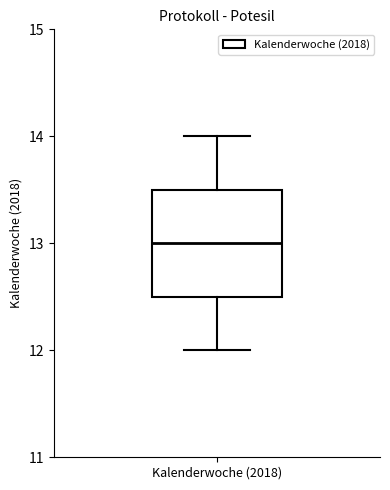

Read this box plot against the y-axis: the position of the median line, the range covered by the box, and the ends of both whiskers. The values are not printed on the chart, so give them approximately, as read against the axis.

median 13.0, box 12.5 to 13.5, whiskers 12.0 to 14.0